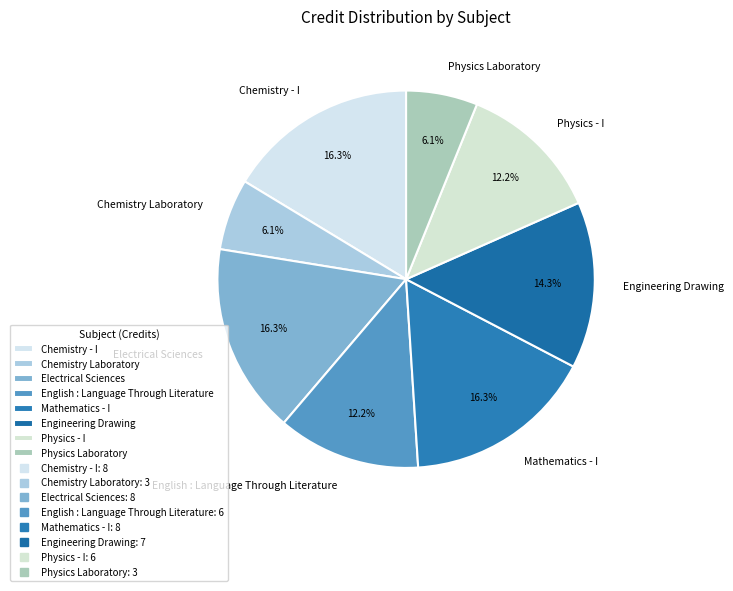

Between Physics - I and Electrical Sciences, which is larger?

Electrical Sciences